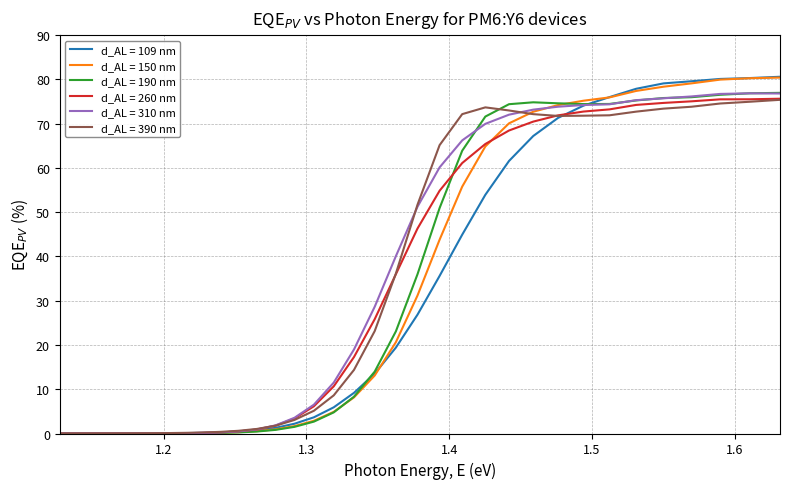

Which series has the widest spread of values?

d_AL = 109 nm